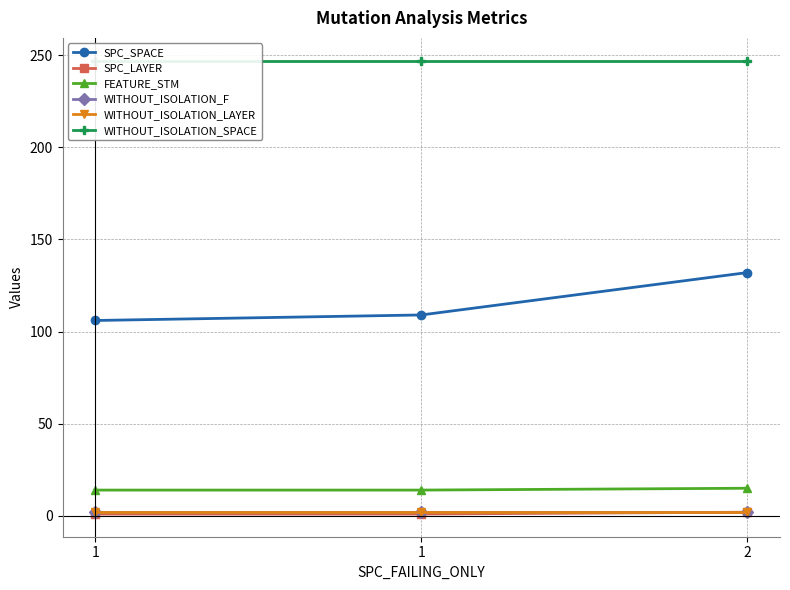

Does the chart have visible grid lines?

Yes